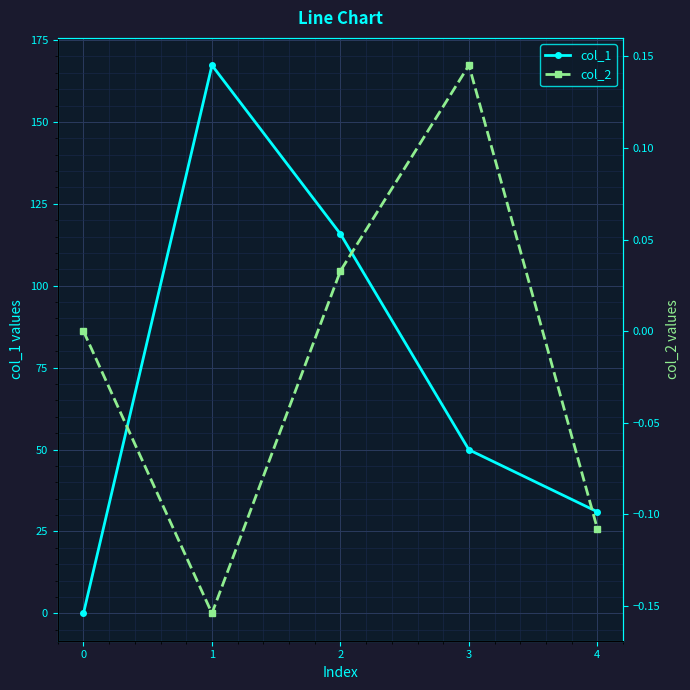

Which series has the largest range (max minus min)?

col_1